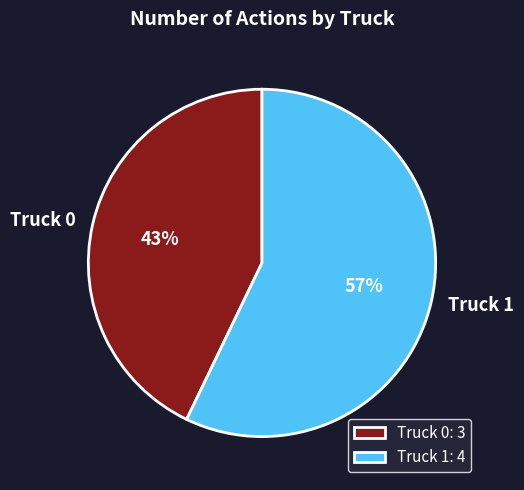

Does Truck 0 represent more than half of the total?

No